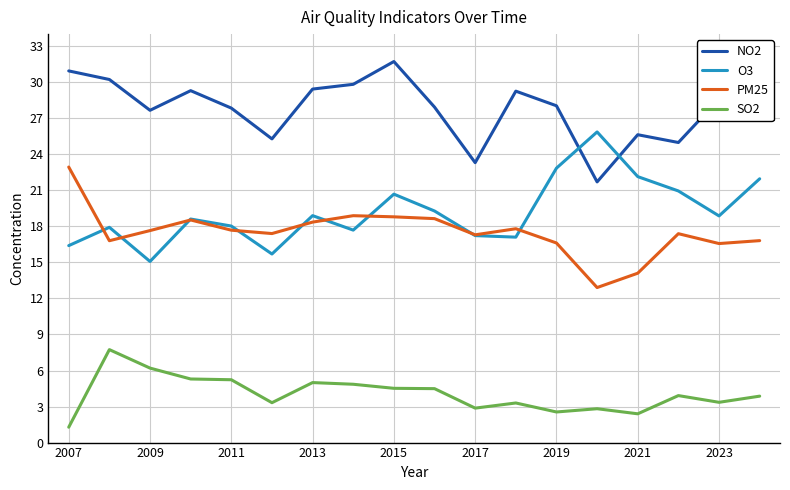

Which series ends up on top after the final intersection of O3 and NO2?

NO2